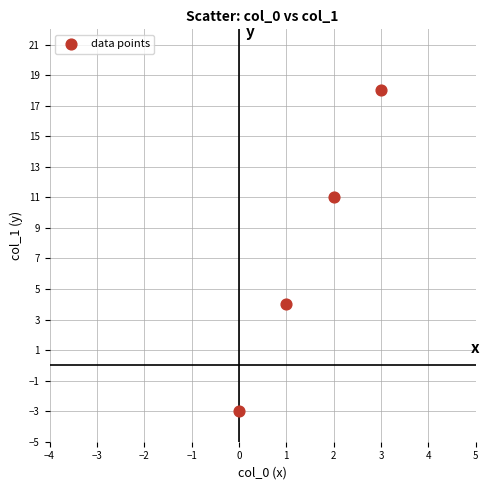

What is the range of Y values (max minus min)?

21